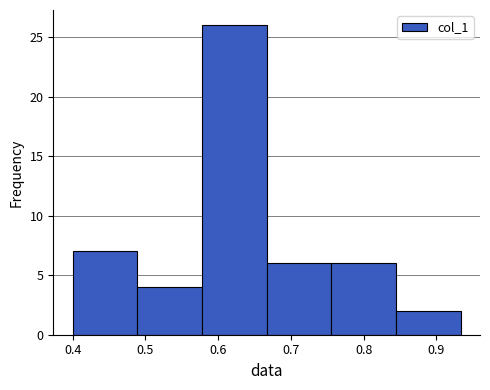

What is the height of the bar covering 0.49 to 0.58 on the x-axis? Neither the bar edges nor the heights are printed on the chart, so give them approximately, as read against the axes.

4